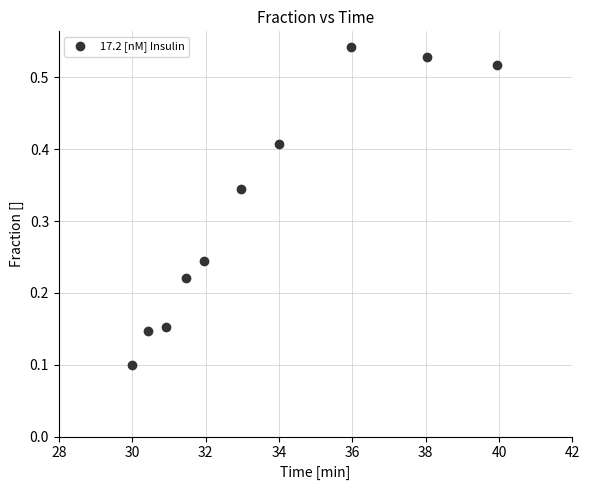

What is the average X value?

33.6